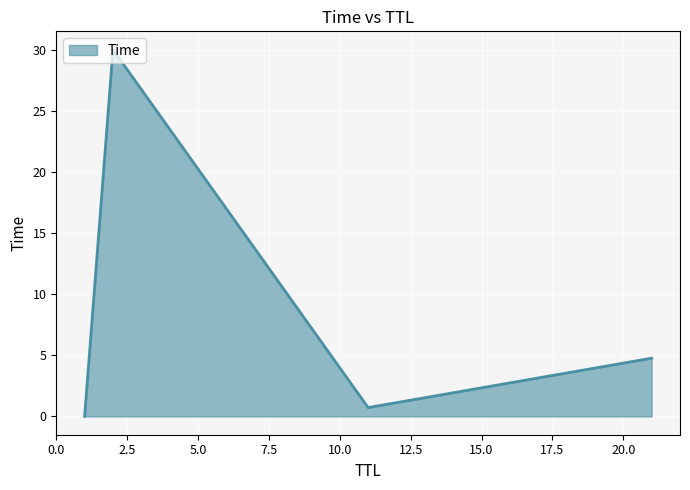

What is the greatest value displayed?

30.0